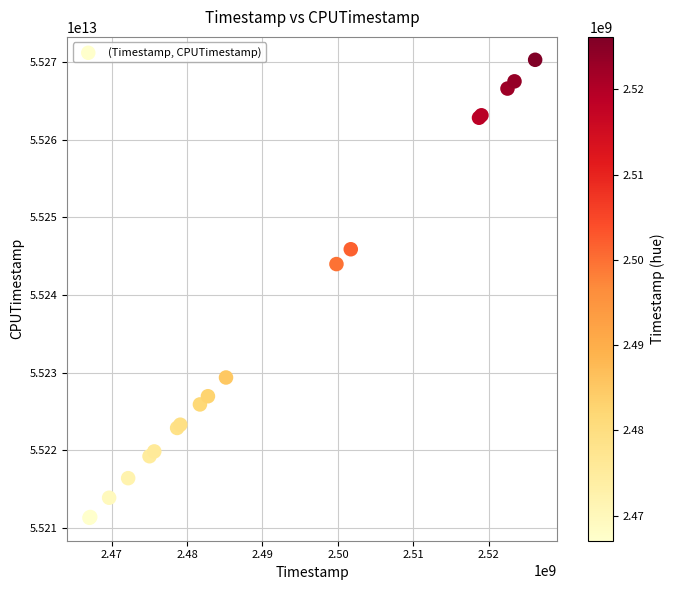

What Y value in the scatter plot is closest to 55240796757104?

55243985834337